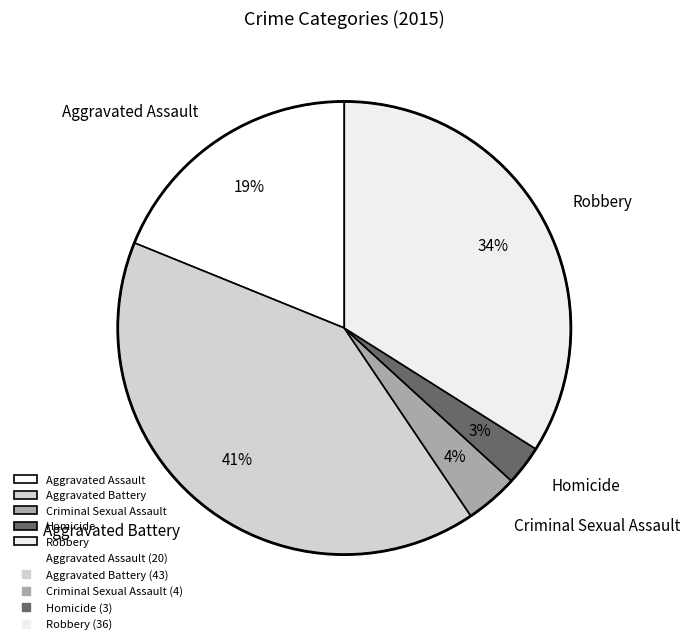

Which category has the smallest portion of the pie?

Homicide